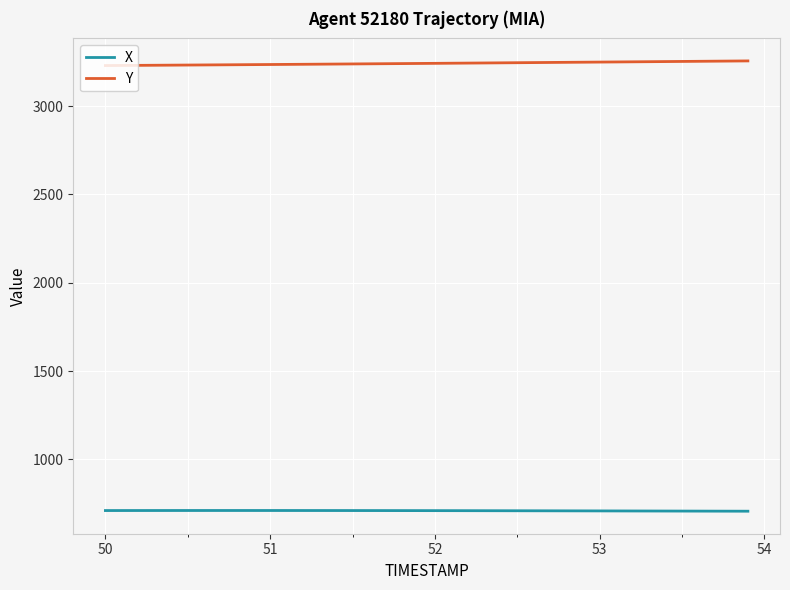

True or false: X and Y cross at least once.

False